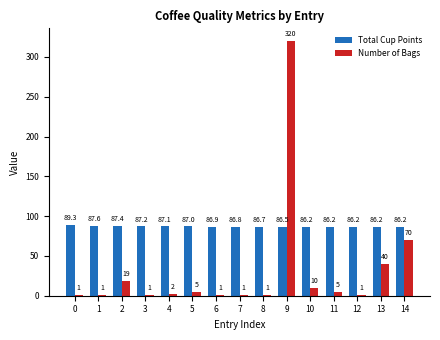

How many groups of bars are there?

15